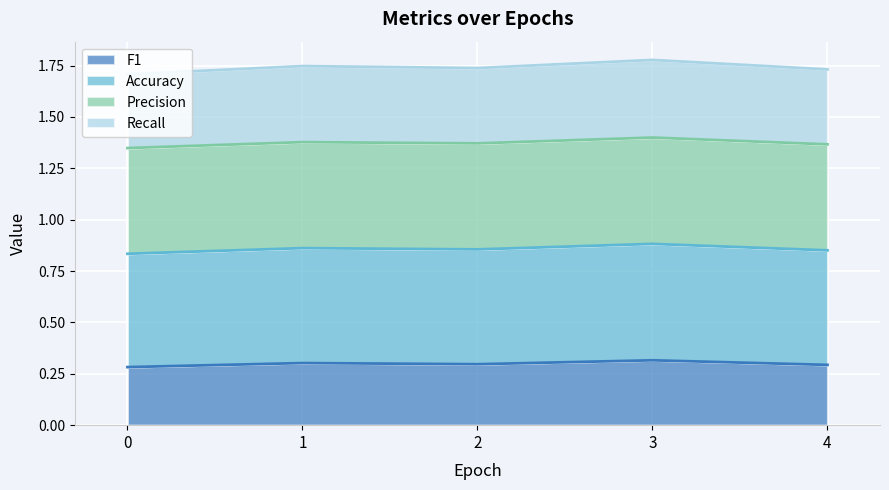

List the labels in order of F1 value, largest first.

3, 1, 2, 4, 0